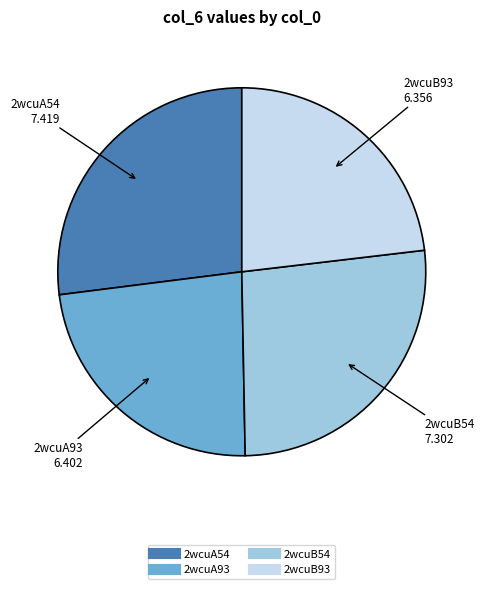

What is the ratio of the value at 2wcuB54 to the value at 2wcuA93?

1.1